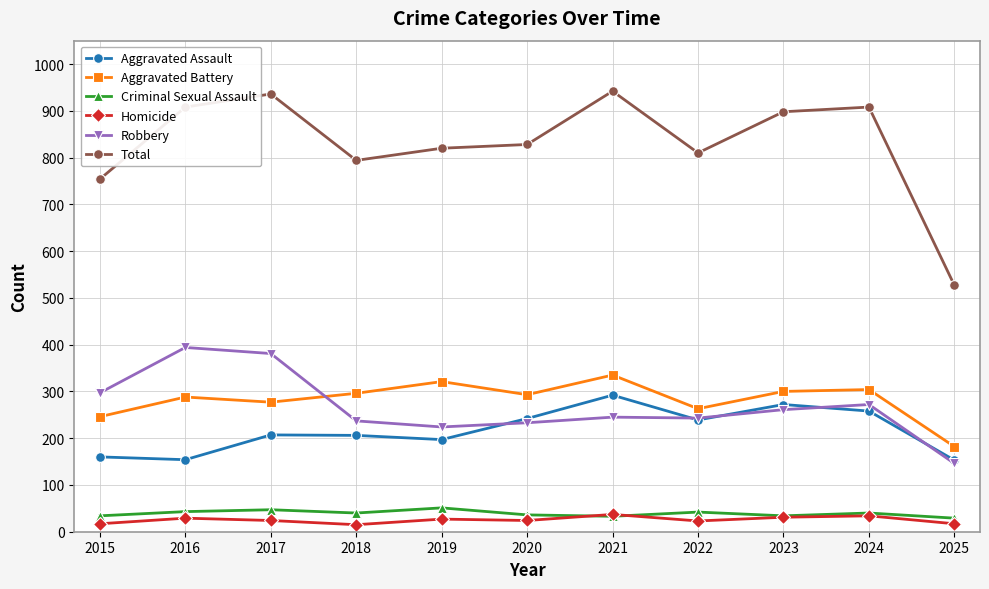

Between 2015 and 2020, which series saw the biggest shift?

Aggravated Assault